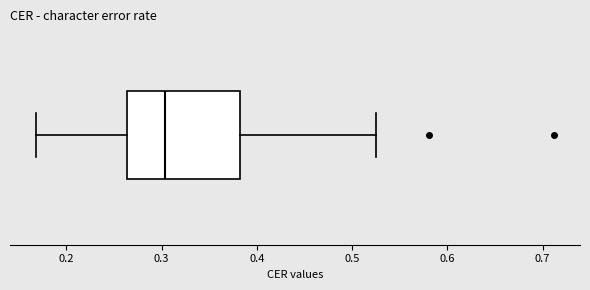

Read this box plot against the x-axis: the position of the median line, the range covered by the box, and the ends of both whiskers. The values are not printed on the chart, so give them approximately, as read against the axis.

median 0.30, box 0.26 to 0.38, whiskers 0.17 to 0.53